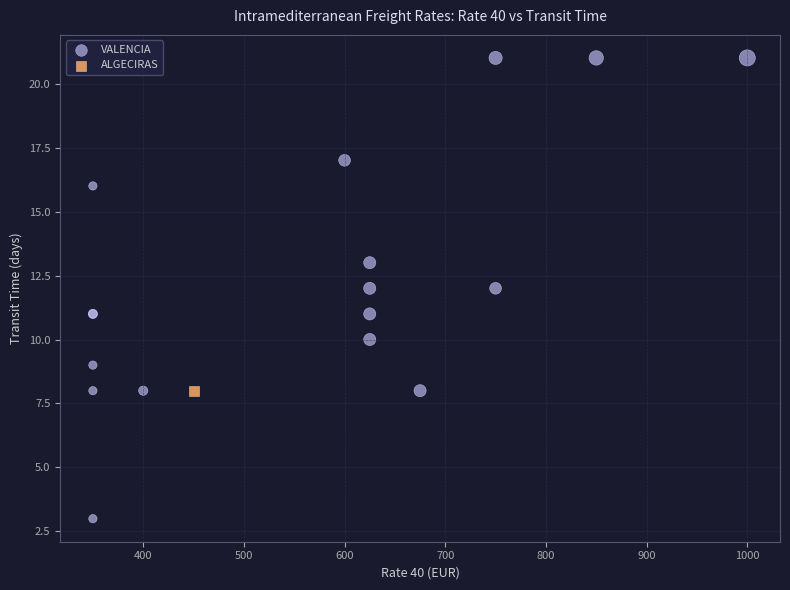

What are all the series names shown in the legend?

VALENCIA, ALGECIRAS